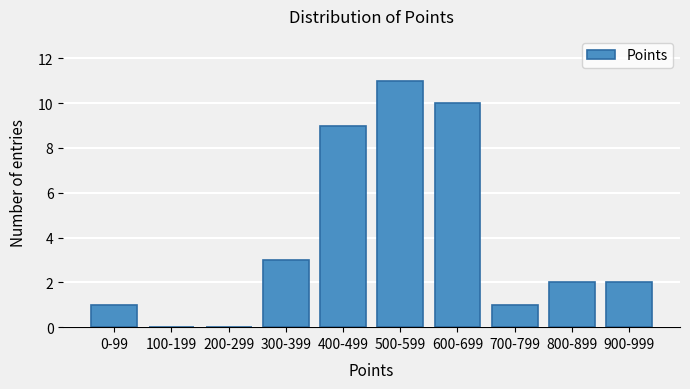

Reading left to right, extract all data points from this chart.

0-99=1	100-199=0	200-299=0	300-399=3	400-499=9	500-599=11	600-699=10	700-799=1	800-899=2	900-999=2